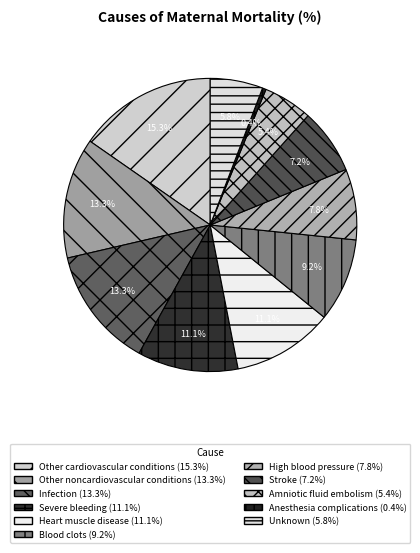

Does any single category account for the majority?

No